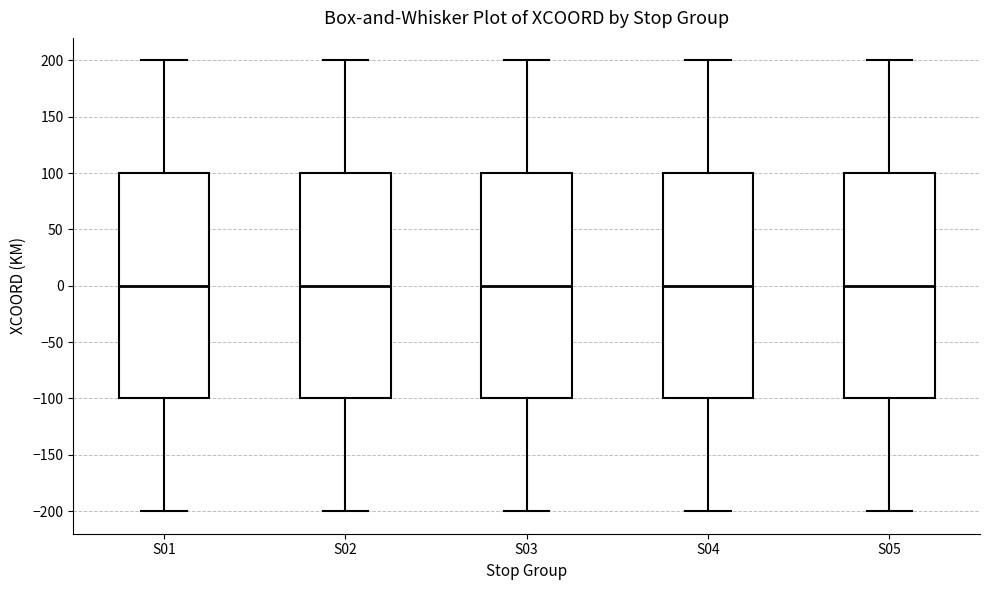

Where does the median line of the box for S03 sit on the y-axis? The values are not printed on the chart, so give them approximately, as read against the axis.

0